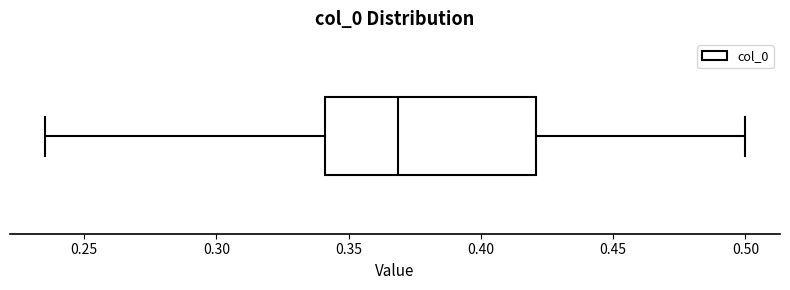

Transcribe this box plot: give where the median line is, the range the box spans, and where the two whiskers end, as read against the x-axis. The values are not printed on the chart, so give them approximately, as read against the axis.

median 0.370, box 0.340 to 0.420, whiskers 0.235 to 0.500